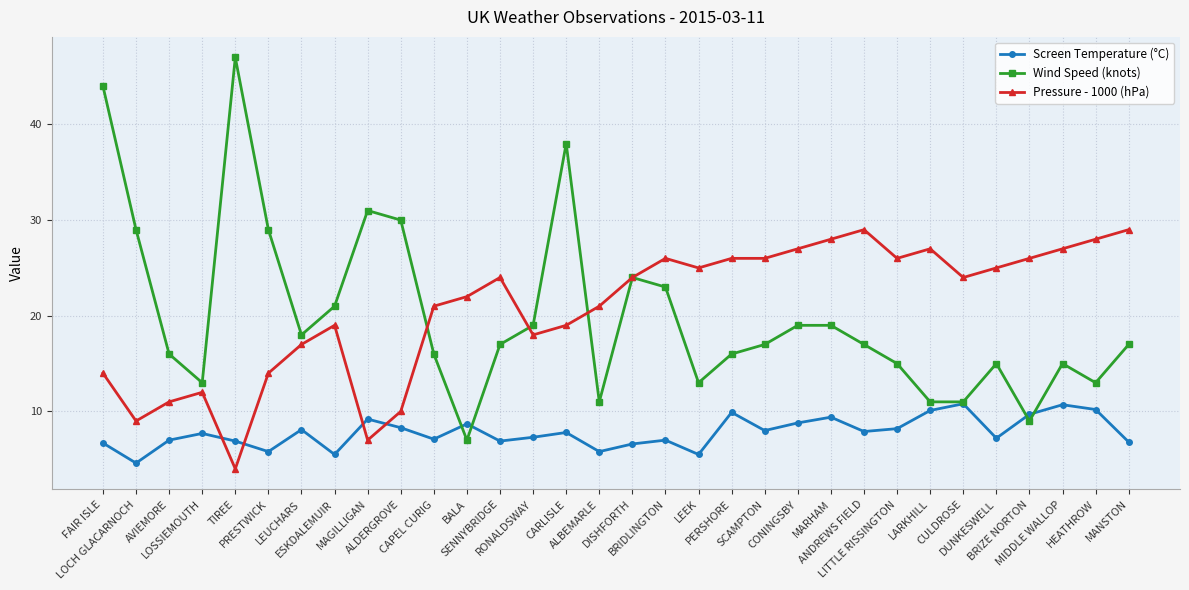

Is the value of Screen Temperature (°C) at PRESTWICK greater than the value of Pressure - 1000 (hPa) at BRIDLINGTON?

No